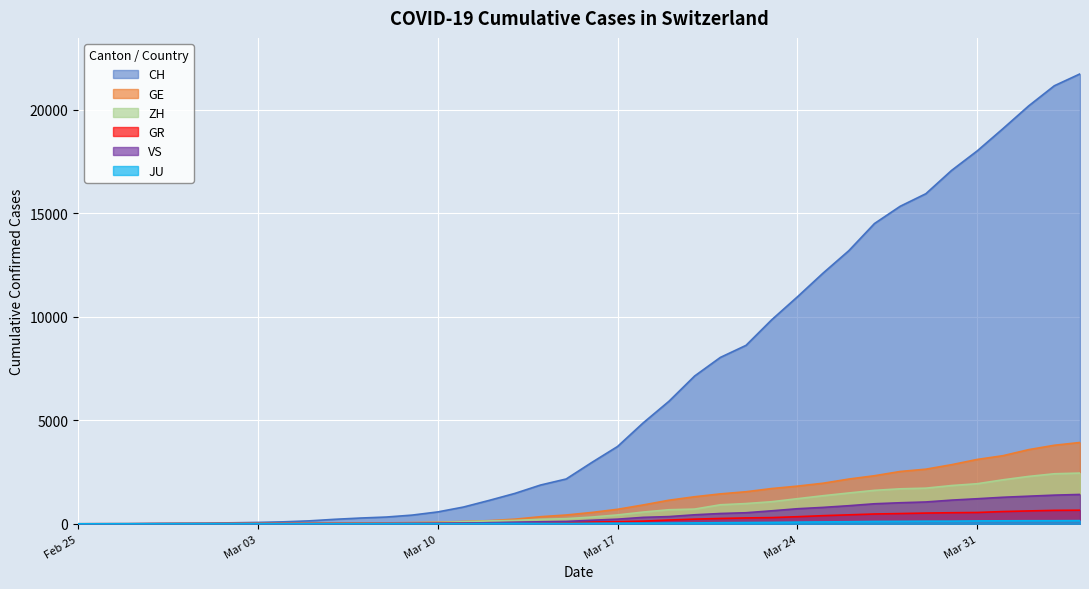

Which category has the highest value in the ZH series?

2020-04-04